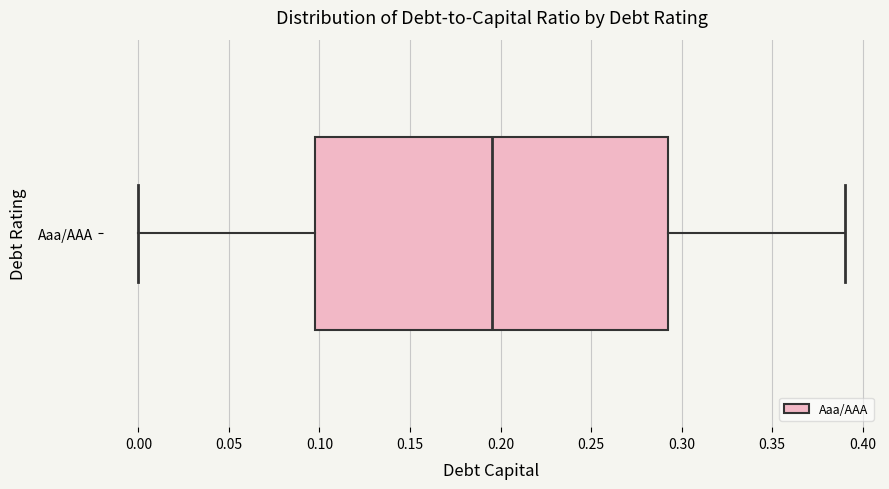

Transcribe this box plot: give where the median line is, the range the box spans, and where the two whiskers end, as read against the x-axis. The values are not printed on the chart, so give them approximately, as read against the axis.

median 0.195, box 0.100 to 0.295, whiskers 0.000 to 0.390